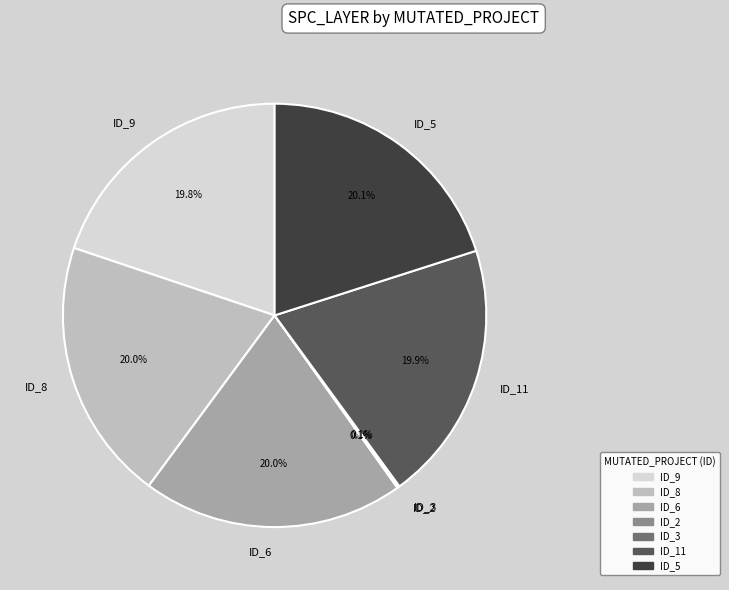

Approximately how many times larger is the value at ID_9 compared to ID_11?

1.0